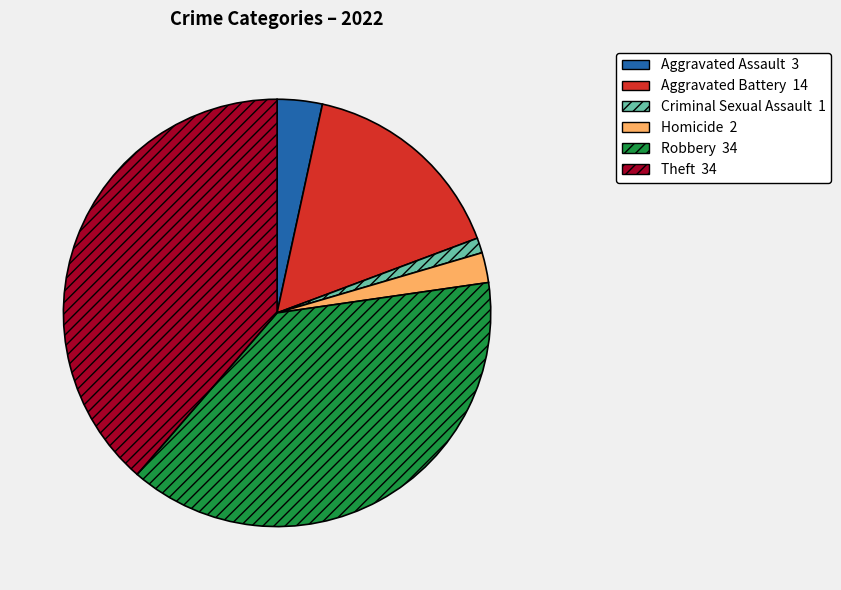

Which has a higher value, Aggravated Battery or Theft?

Theft